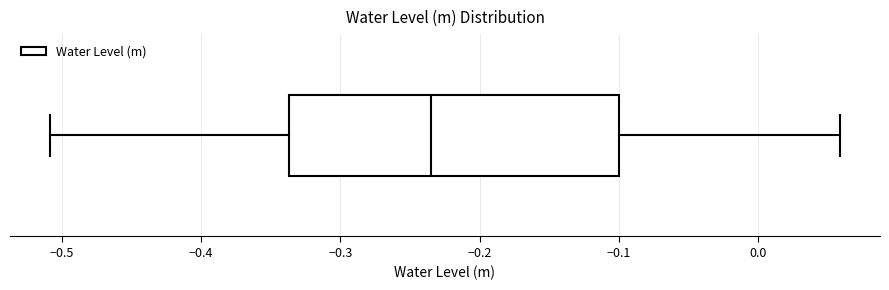

Read this box plot against the x-axis: the position of the median line, the range covered by the box, and the ends of both whiskers. The values are not printed on the chart, so give them approximately, as read against the axis.

median -0.24, box -0.34 to -0.10, whiskers -0.51 to 0.06